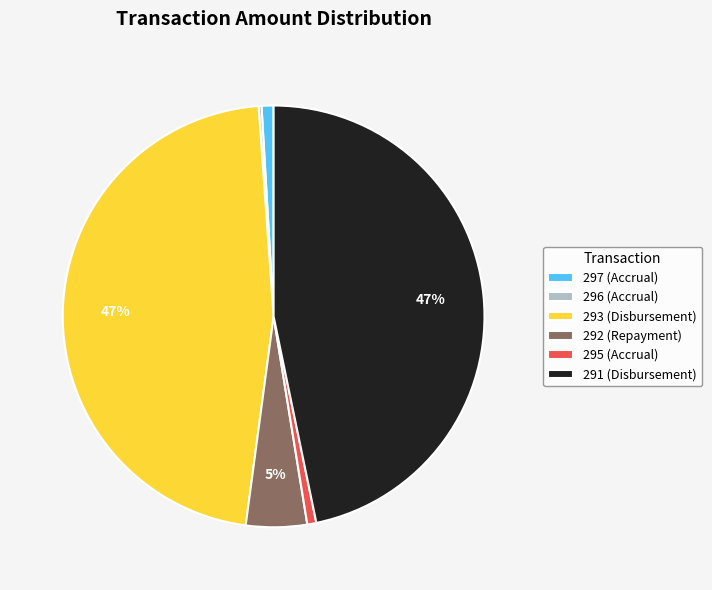

Do 297 (Accrual) and 292 (Repayment) together represent more than half of the pie?

No